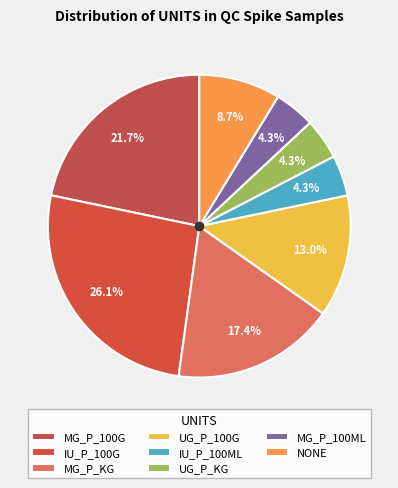

Approximately how many times larger is the value at MG_P_100G compared to MG_P_KG?

1.2